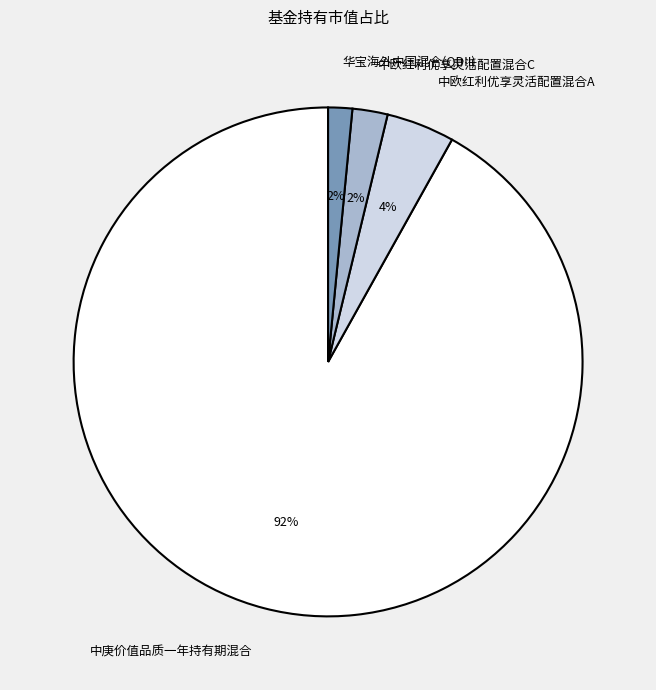

Do 中庚价值品质一年持有期混合 and 华宝海外中国混合(QDII) together represent more than half of the pie?

Yes